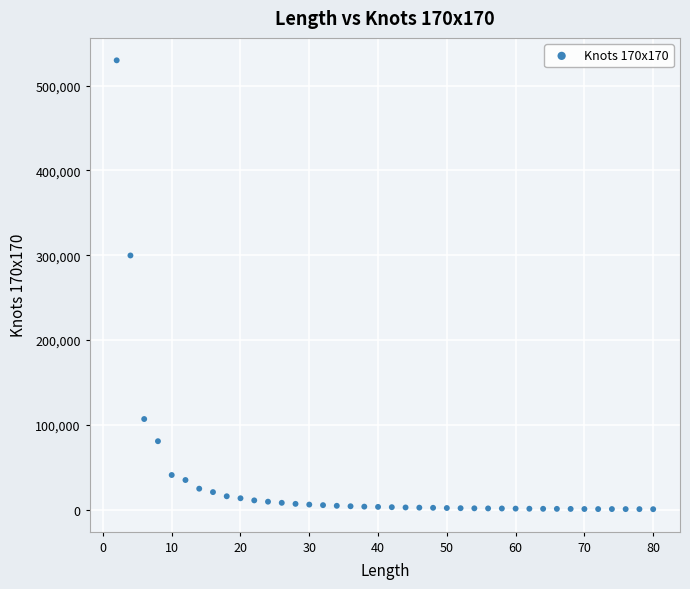

What is the range of Y values (max minus min)?

529298